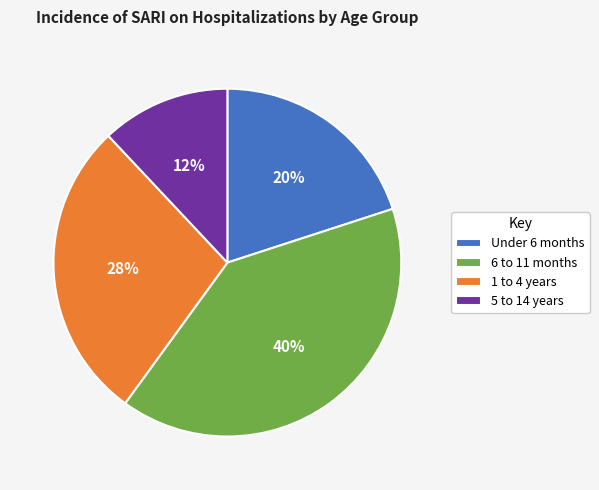

True or false: Under 6 months accounts for 20% of the total.

True